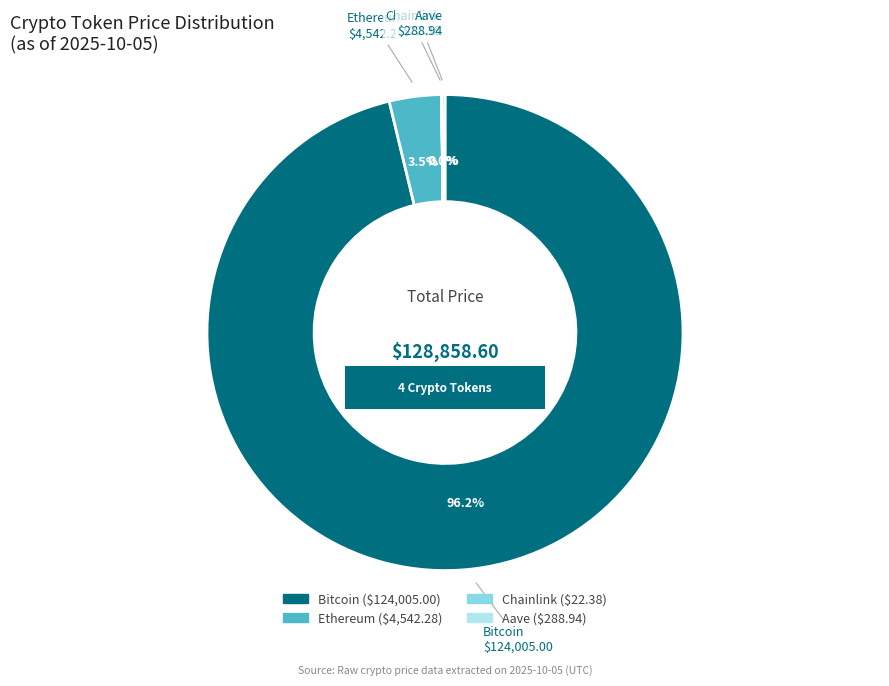

Which slice is the largest?

Bitcoin